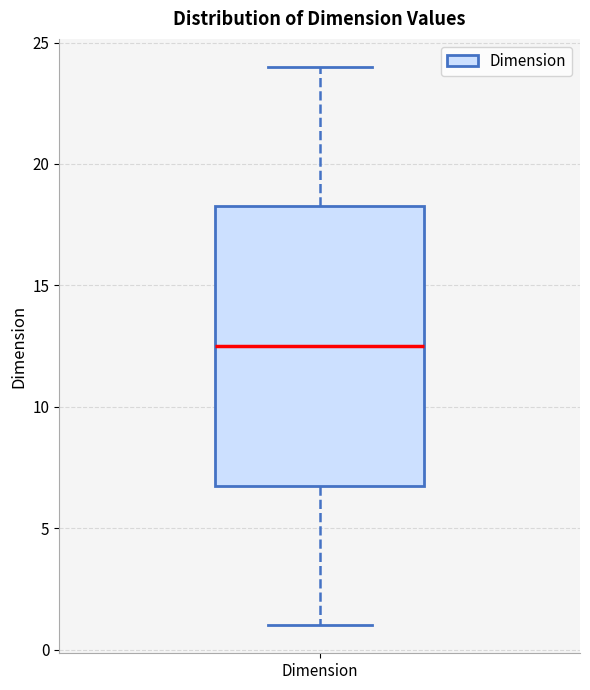

Where does the lower whisker of the box for Dimension end on the y-axis? The values are not printed on the chart, so give them approximately, as read against the axis.

1.0